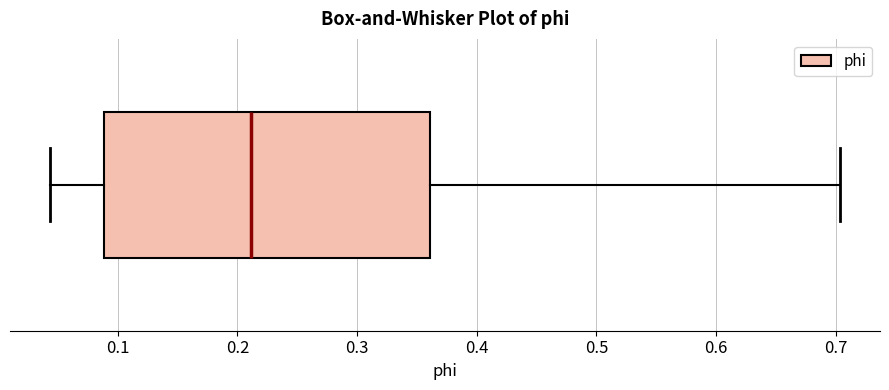

Transcribe this box plot: give where the median line is, the range the box spans, and where the two whiskers end, as read against the x-axis. The values are not printed on the chart, so give them approximately, as read against the axis.

median 0.21, box 0.09 to 0.36, whiskers 0.04 to 0.70